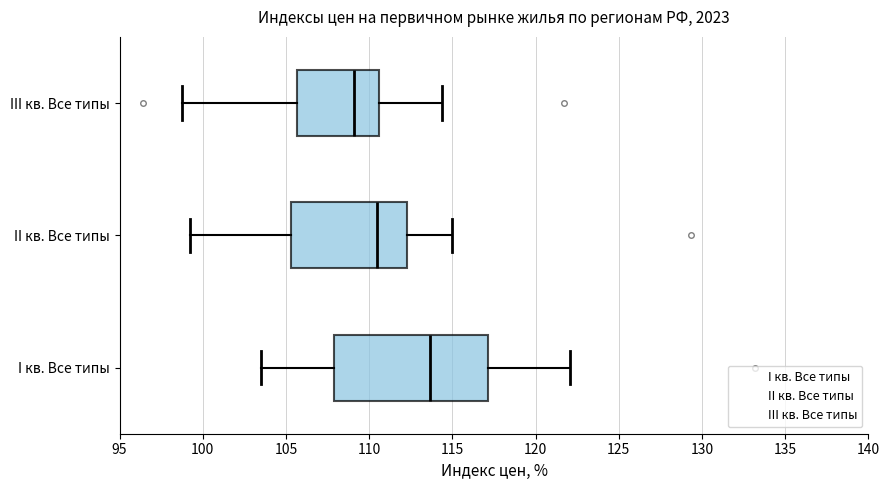

Where does the right whisker of the box for II кв. Все типы end on the x-axis? The values are not printed on the chart, so give them approximately, as read against the axis.

115.0